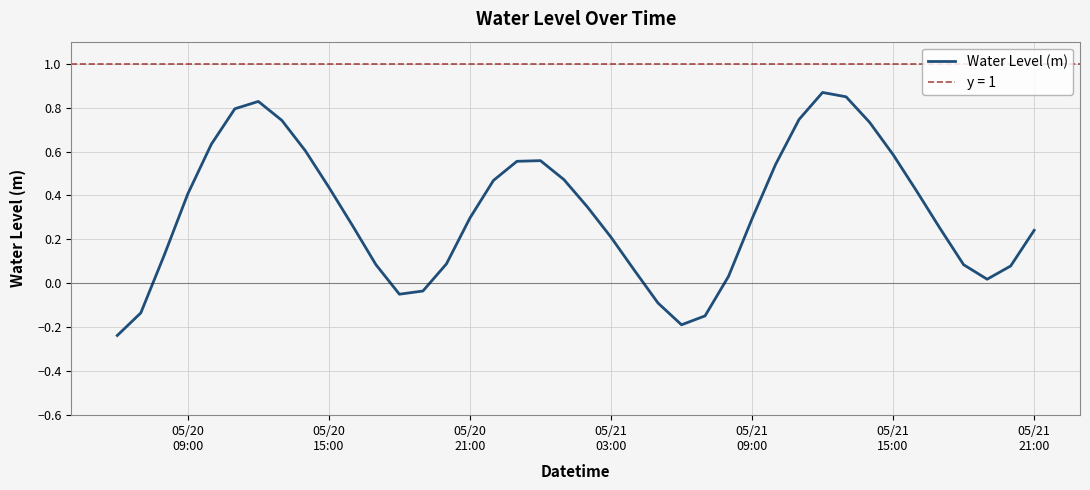

What is the difference between the maximum and minimum values?

1.1